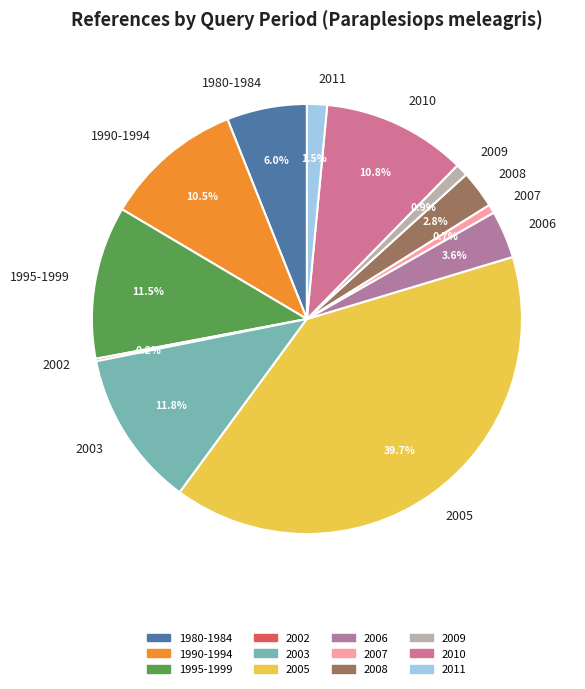

What is the largest slice in the pie chart?

2005